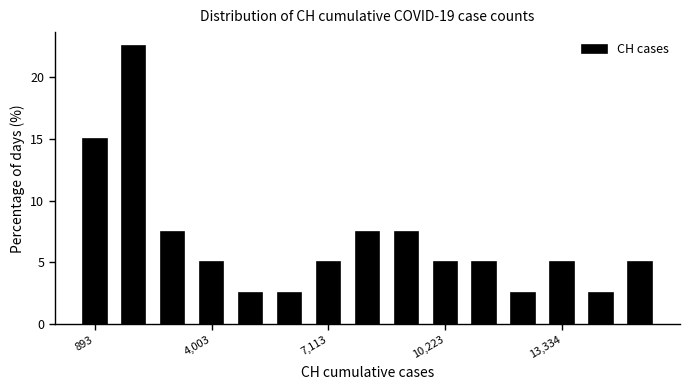

Around what value on the x-axis is the tallest bar? Give the approximate position of its centre, as read against the axis.

2000